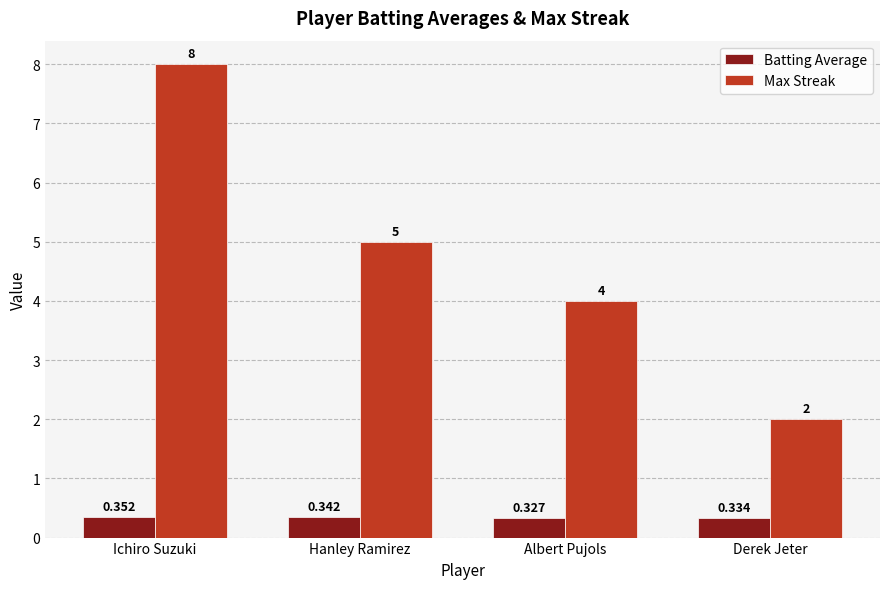

Is the value of Max Streak at Ichiro Suzuki greater than the value of Batting Average at Ichiro Suzuki?

Yes